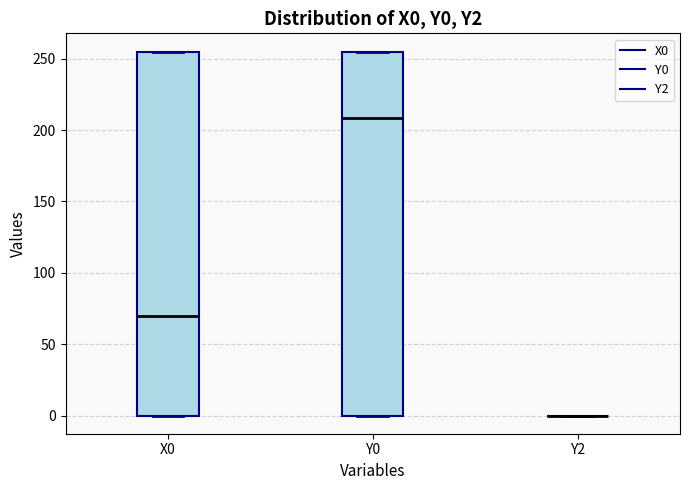

Where is the upper edge of the box for X0 on the y-axis? The values are not printed on the chart, so give them approximately, as read against the axis.

255